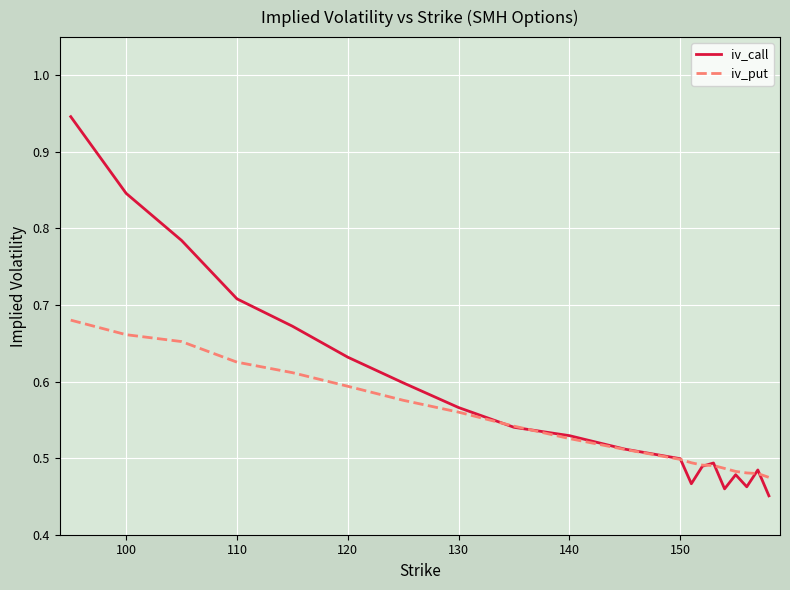

Which series has the largest range (max minus min)?

iv_call